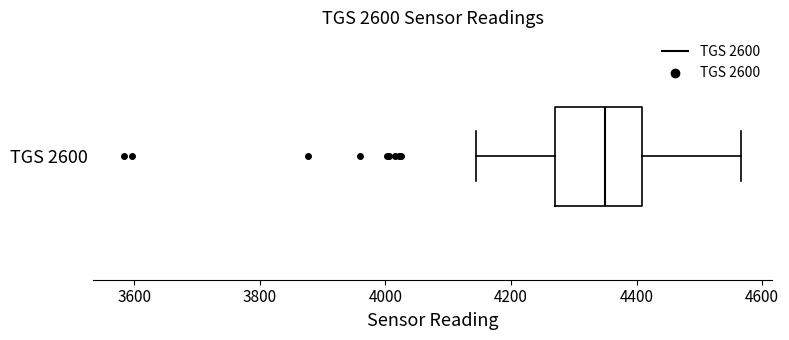

Read this box plot against the x-axis: the position of the median line, the range covered by the box, and the ends of both whiskers. The values are not printed on the chart, so give them approximately, as read against the axis.

median 4360, box 4280 to 4400, whiskers 4140 to 4560